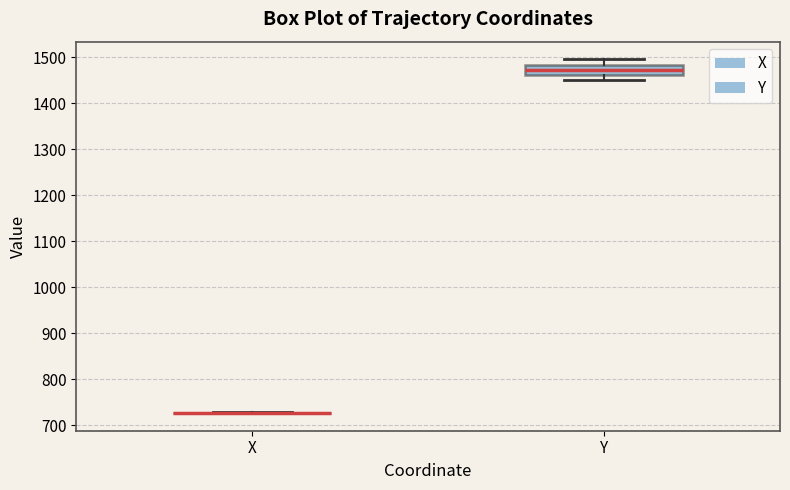

Comparing the boxes themselves (not the whiskers), which one is the tallest?

Y